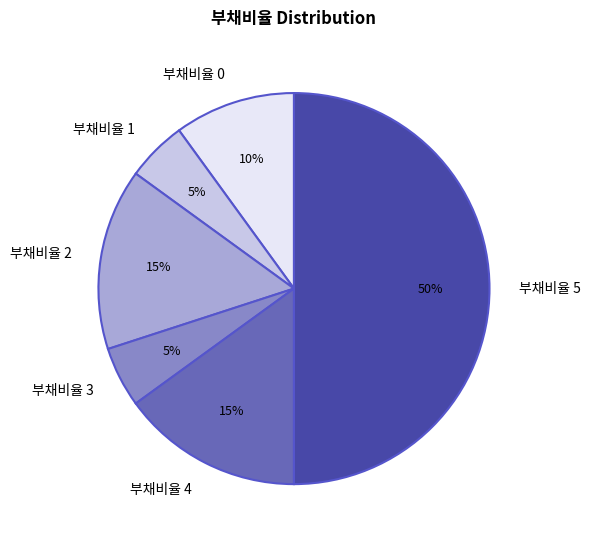

To the nearest percent, what is the average slice percentage?

17%